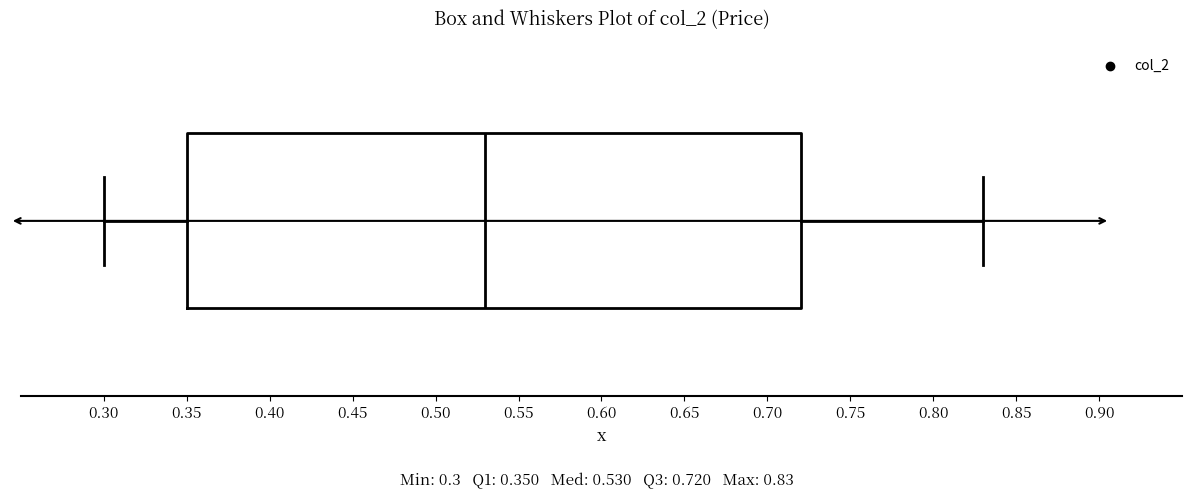

Read this box plot against the x-axis: the position of the median line, the range covered by the box, and the ends of both whiskers. The values are not printed on the chart, so give them approximately, as read against the axis.

median 0.53, box 0.35 to 0.72, whiskers 0.30 to 0.83